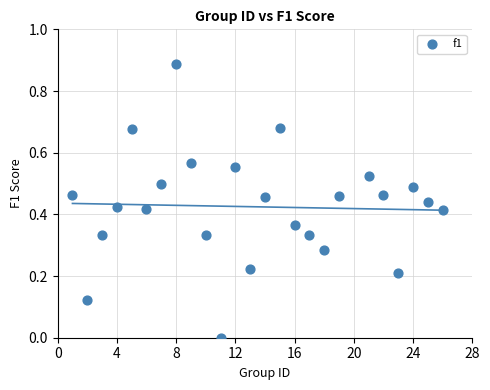

What is the range of X values (max minus min)?

25.0